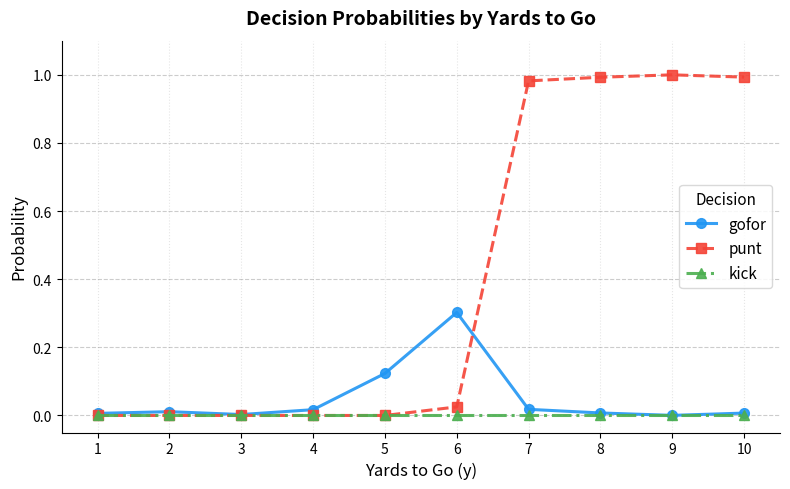

The value of punt at 8 is 1.7. True or false?

False